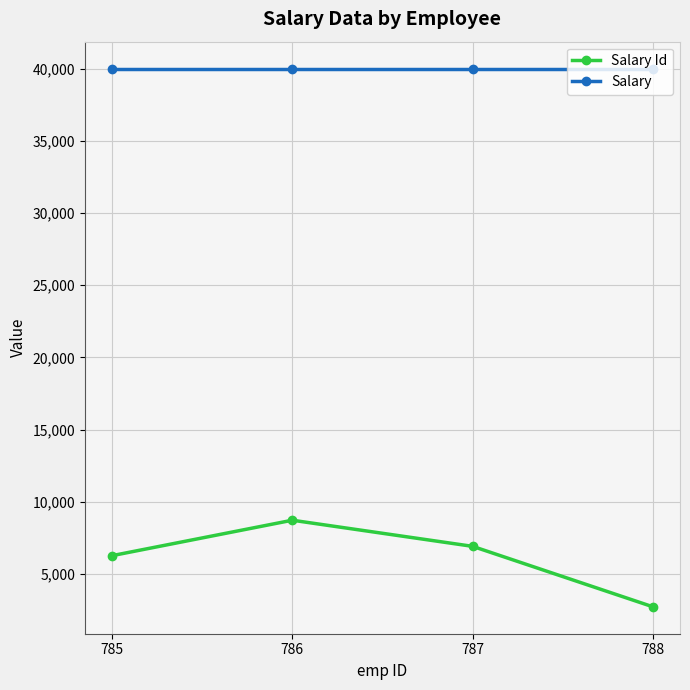

Which series has the widest spread of values?

Salary Id